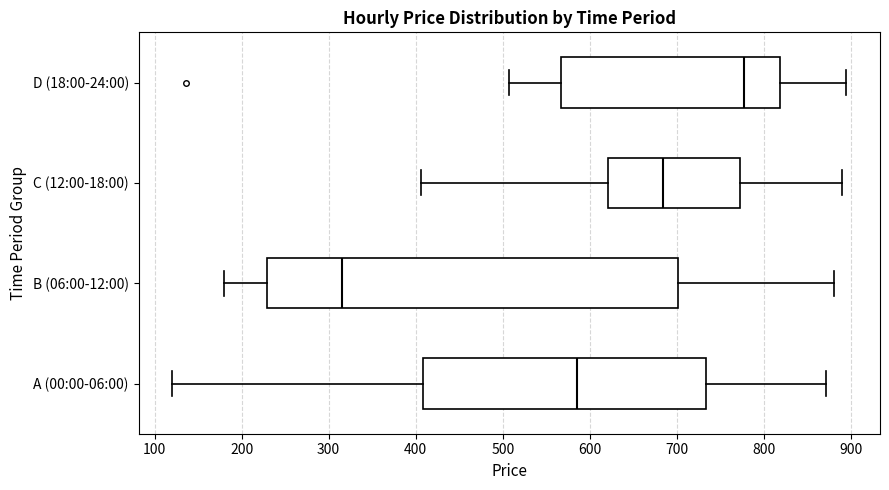

Which box's median line is the furthest to the right?

D (18:00-24:00)